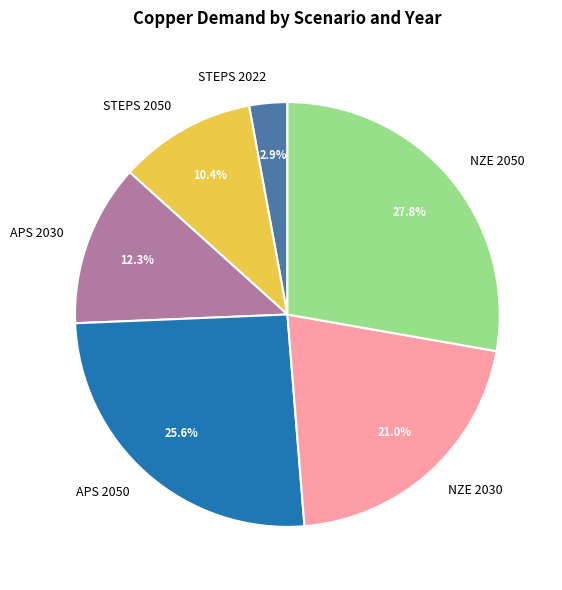

What percentage do STEPS 2022 and STEPS 2050 together represent?

13.3%